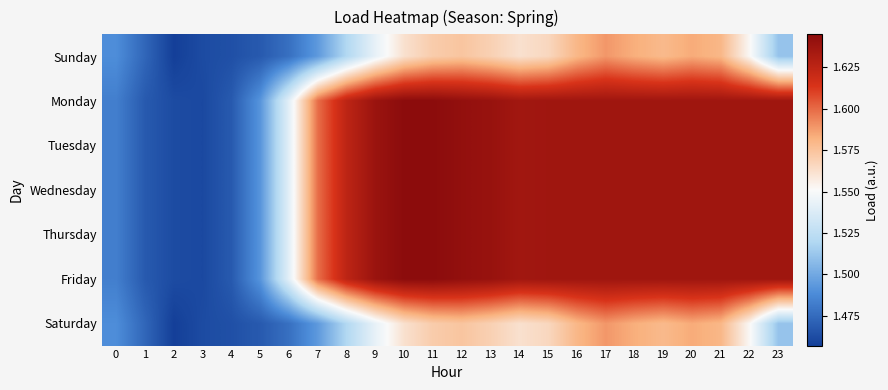

Reading right to left, what are all the values shown in this chart?

Sunday: 23=1.5	22=1.6	21=1.6	20=1.6	19=1.6	18=1.6	17=1.6	16=1.6	15=1.6	14=1.6	13=1.6	12=1.6	11=1.6	10=1.6	9=1.5	8=1.5	7=1.5	6=1.5	5=1.5	4=1.5	3=1.5	2=1.5	1=1.5	0=1.5
Monday: 23=1.6	22=1.6	21=1.6	20=1.6	19=1.6	18=1.6	17=1.6	16=1.6	15=1.6	14=1.6	13=1.6	12=1.6	11=1.6	10=1.6	9=1.6	8=1.6	7=1.6	6=1.5	5=1.5	4=1.5	3=1.5	2=1.5	1=1.5	0=1.5
Tuesday: 23=1.6	22=1.6	21=1.6	20=1.6	19=1.6	18=1.6	17=1.6	16=1.6	15=1.6	14=1.6	13=1.6	12=1.6	11=1.6	10=1.6	9=1.6	8=1.6	7=1.6	6=1.5	5=1.5	4=1.5	3=1.5	2=1.5	1=1.5	0=1.5
Wednesday: 23=1.6	22=1.6	21=1.6	20=1.6	19=1.6	18=1.6	17=1.6	16=1.6	15=1.6	14=1.6	13=1.6	12=1.6	11=1.6	10=1.6	9=1.6	8=1.6	7=1.6	6=1.5	5=1.5	4=1.5	3=1.5	2=1.5	1=1.5	0=1.5
Thursday: 23=1.6	22=1.6	21=1.6	20=1.6	19=1.6	18=1.6	17=1.6	16=1.6	15=1.6	14=1.6	13=1.6	12=1.6	11=1.6	10=1.6	9=1.6	8=1.6	7=1.6	6=1.5	5=1.5	4=1.5	3=1.5	2=1.5	1=1.5	0=1.5
Friday: 23=1.6	22=1.6	21=1.6	20=1.6	19=1.6	18=1.6	17=1.6	16=1.6	15=1.6	14=1.6	13=1.6	12=1.6	11=1.6	10=1.6	9=1.6	8=1.6	7=1.6	6=1.5	5=1.5	4=1.5	3=1.5	2=1.5	1=1.5	0=1.5
Saturday: 23=1.5	22=1.6	21=1.6	20=1.6	19=1.6	18=1.6	17=1.6	16=1.6	15=1.6	14=1.6	13=1.6	12=1.6	11=1.6	10=1.6	9=1.5	8=1.5	7=1.5	6=1.5	5=1.5	4=1.5	3=1.5	2=1.5	1=1.5	0=1.5